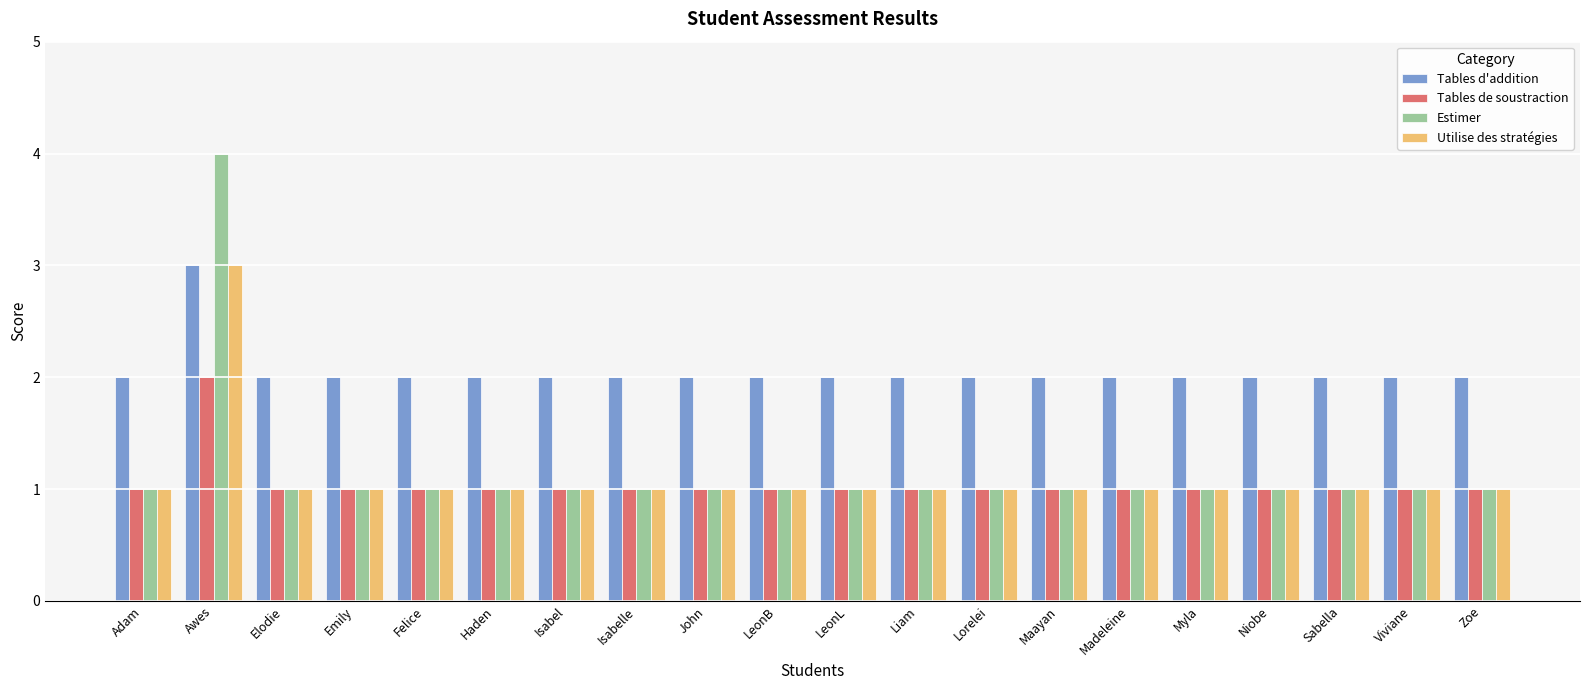

What are all the series names shown in the legend?

Tables d'addition, Tables de soustraction, Estimer, Utilise des stratégies